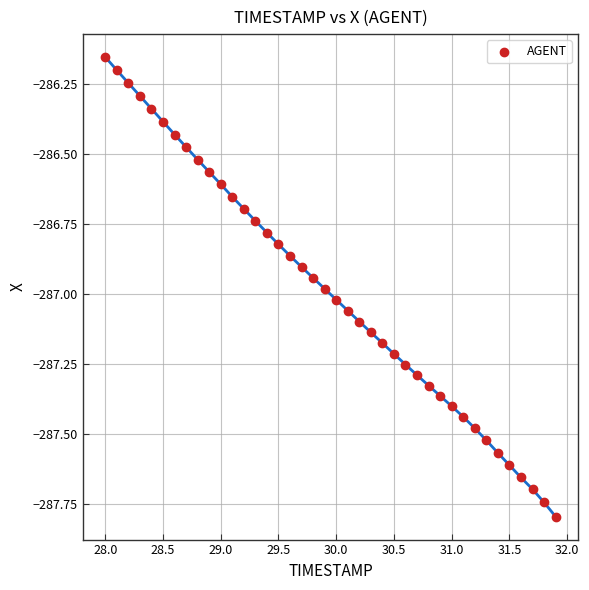

What is the range of X values (max minus min)?

3.9